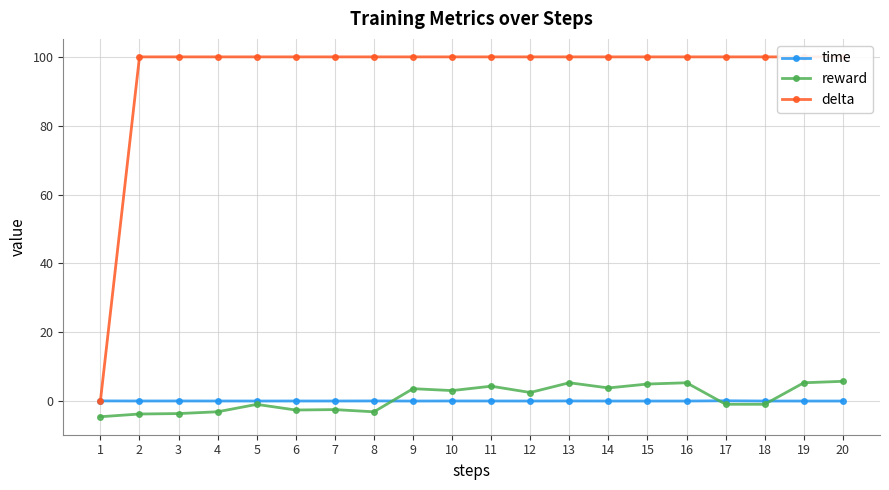

What is the value of the reward point at the 4th from the left?

-3.1